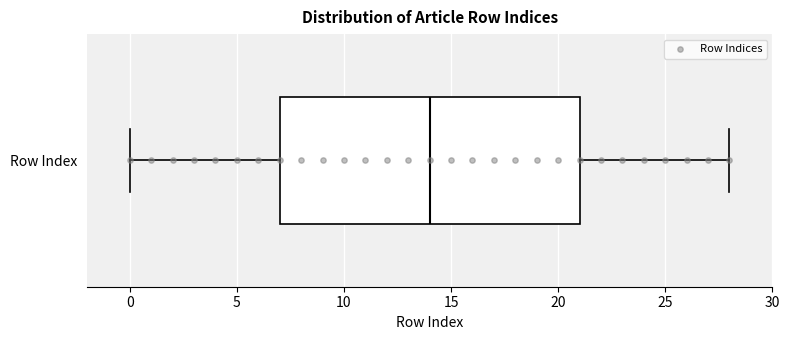

Where is the left edge of the box for Row Index on the x-axis? The values are not printed on the chart, so give them approximately, as read against the axis.

7